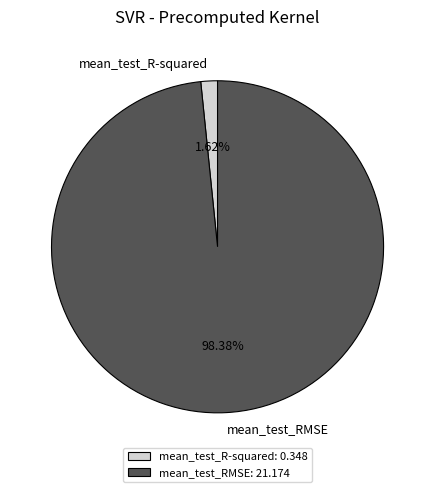

Which category has the smallest portion of the pie?

mean_test_R-squared